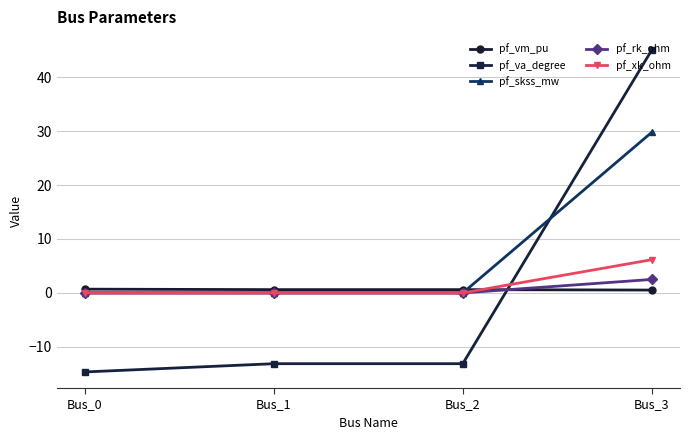

Which category has the highest value in the pf_skss_mw series?

Bus_3